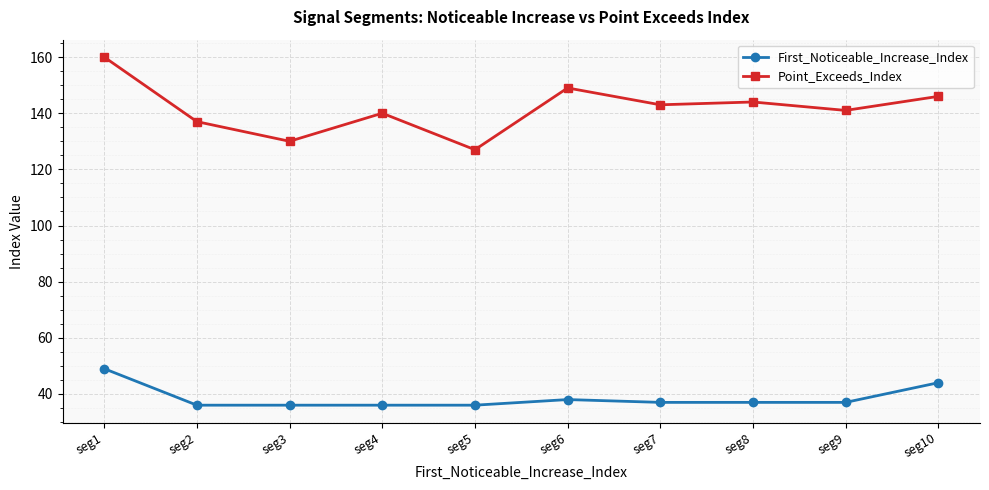

Which category has the highest value in the Point_Exceeds_Index series?

seg1